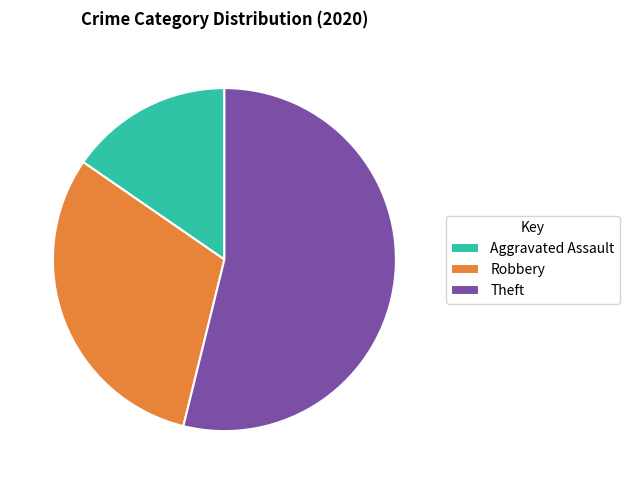

Which category has the smallest portion of the pie?

Aggravated Assault